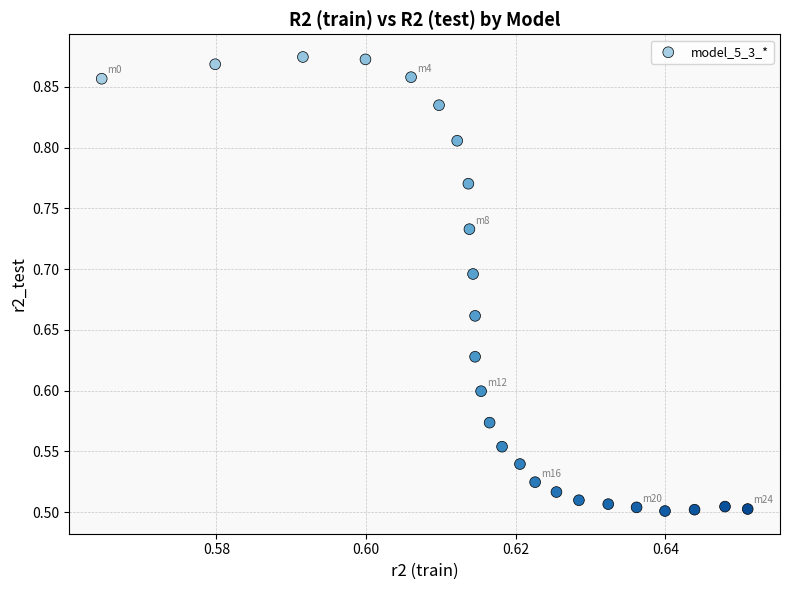

What is the range of Y values (max minus min)?

0.4